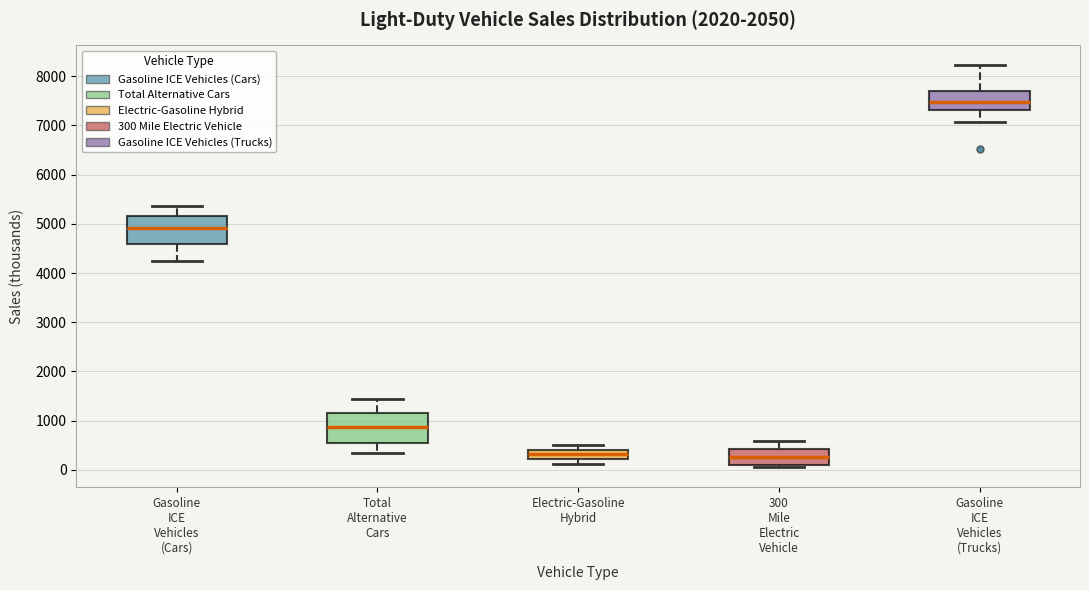

Reading left to right, read every box against the y-axis: the position of its median line, the range the box covers, and the ends of its whiskers. The values are not printed on the chart, so give them approximately, as read against the axis.

Gasoline ICE Vehicles (Cars): median 4900, box 4600 to 5100, whiskers 4300 to 5400
Total Alternative Cars: median 900, box 500 to 1200, whiskers 300 to 1400
Electric-Gasoline Hybrid: median 300, box 200 to 400, whiskers 100 to 500
300 Mile Electric Vehicle: median 300, box 100 to 400, whiskers 100 (just below the box's lower edge) to 600
Gasoline ICE Vehicles (Trucks): median 7500, box 7300 to 7700, whiskers 7100 to 8200